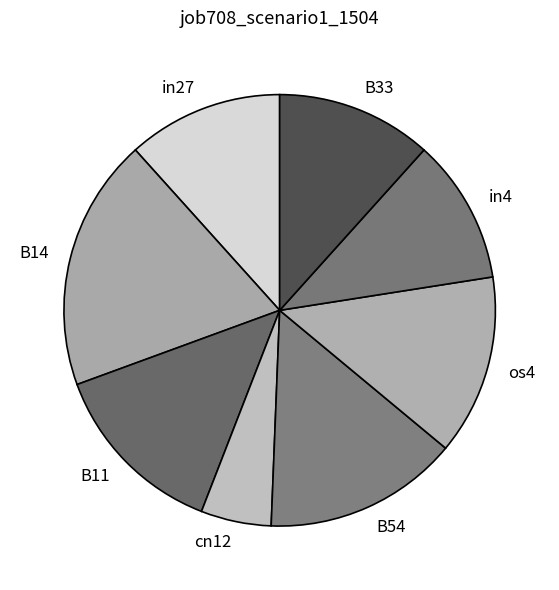

What is the ratio of the value at B54 to the value at B11?

1.1